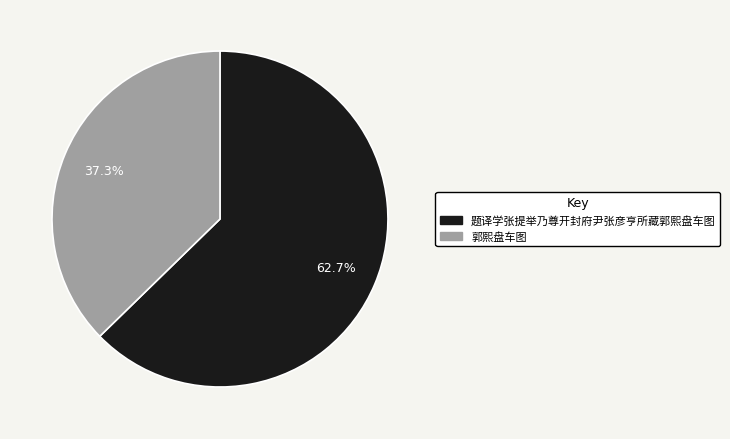

How many segments does this pie chart have?

2